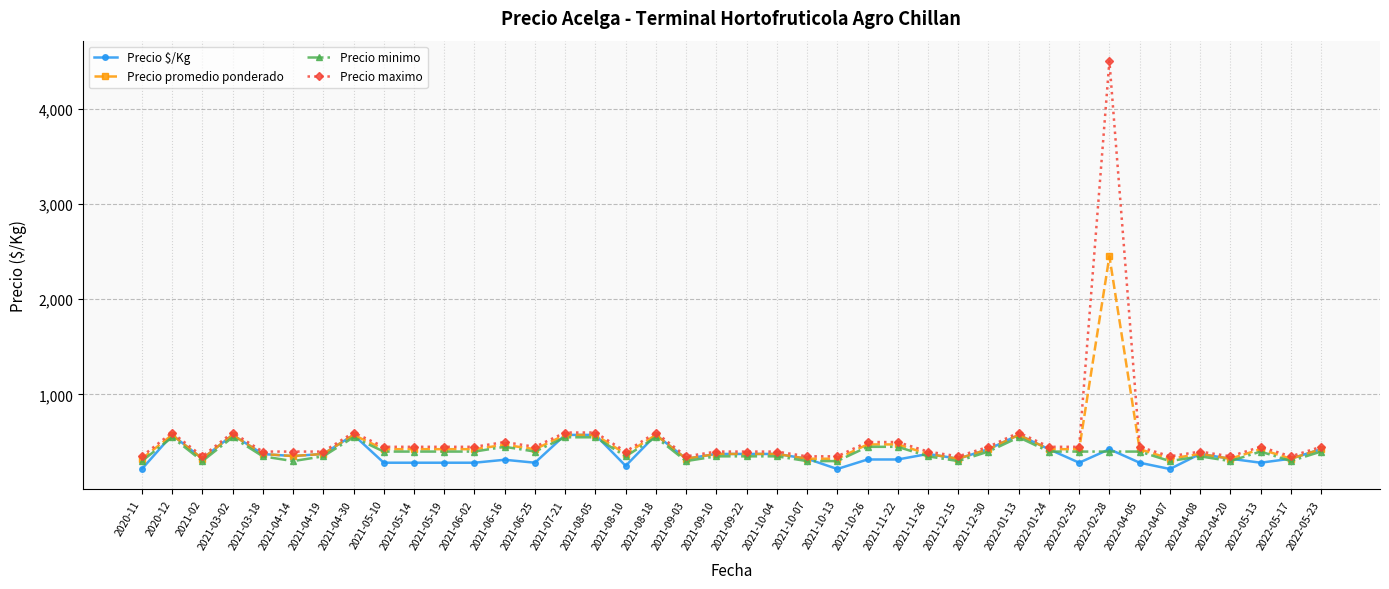

At which category does Precio $/Kg reach its first local peak?

2020-12